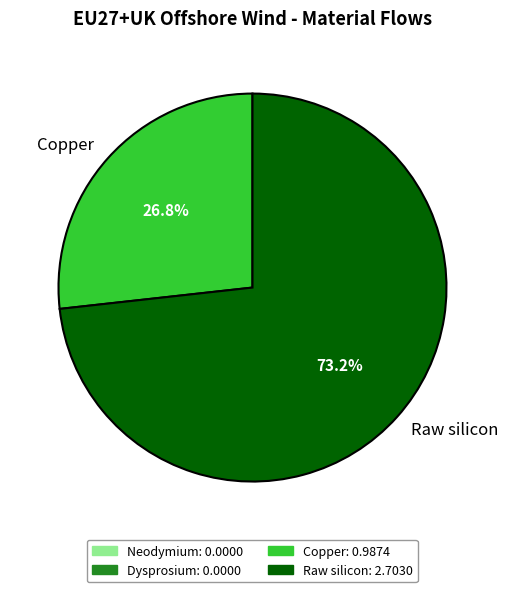

How many slices are in this pie chart?

2